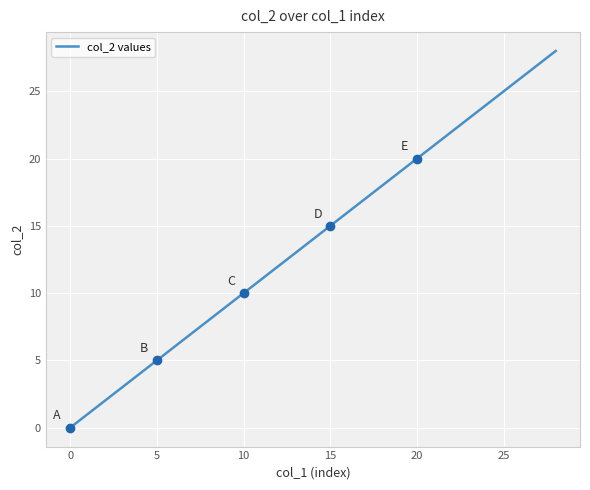

What is the greatest value displayed?

28